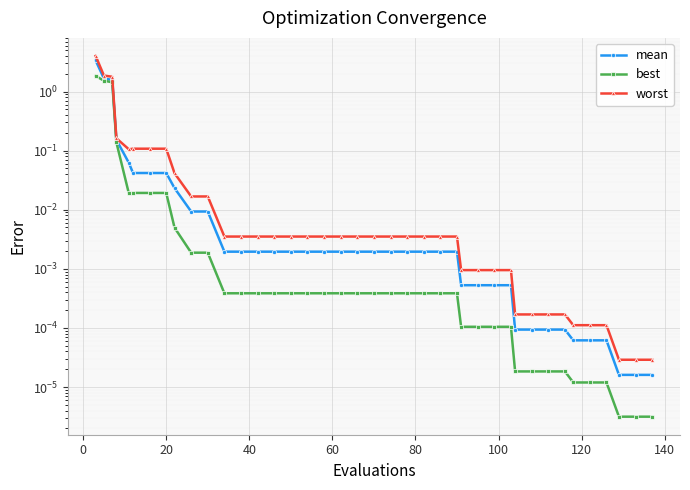

Is it true that worst equals 0.0 at 39?

False